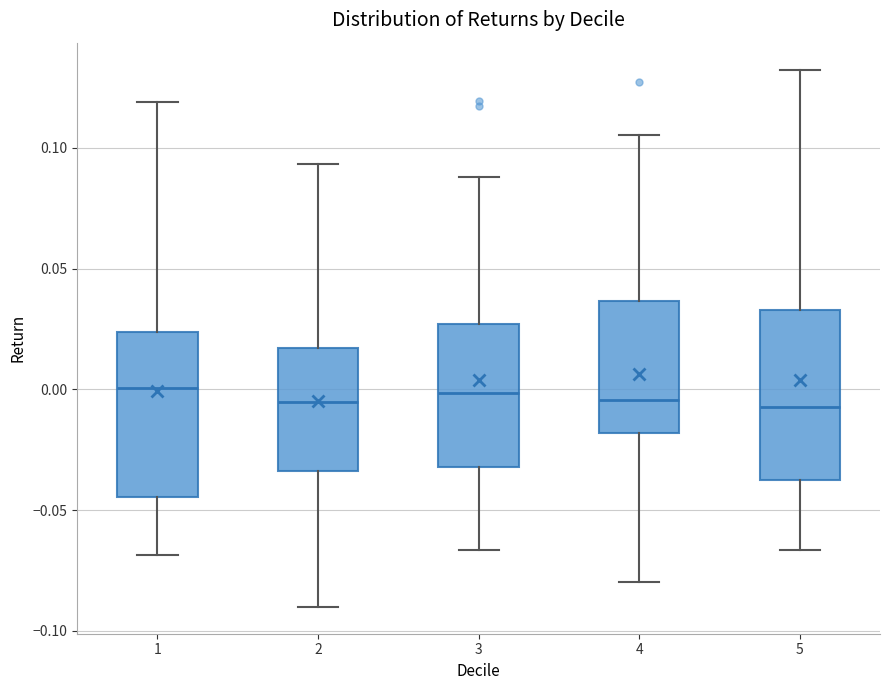

Where is the upper edge of the box at x = 5 on the y-axis? The values are not printed on the chart, so give them approximately, as read against the axis.

0.035